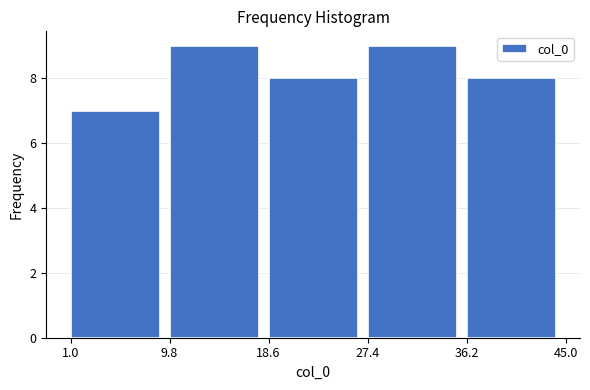

Reading left to right, transcribe this chart: for each bar, give the range it covers on the x-axis and its height. The values are not printed on the chart, so give them approximately, as read against the axis.

1.0 to 9.8: 7
9.8 to 18.6: 9
18.6 to 27.4: 8
27.4 to 36.2: 9
36.2 to 45.0: 8